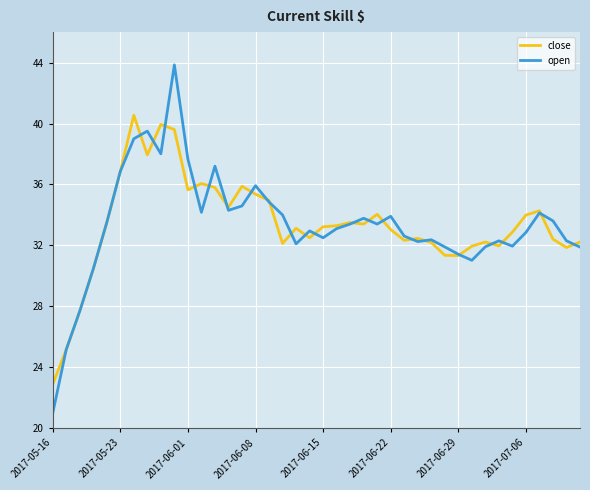

What is the maximum value shown in the chart?

43.9